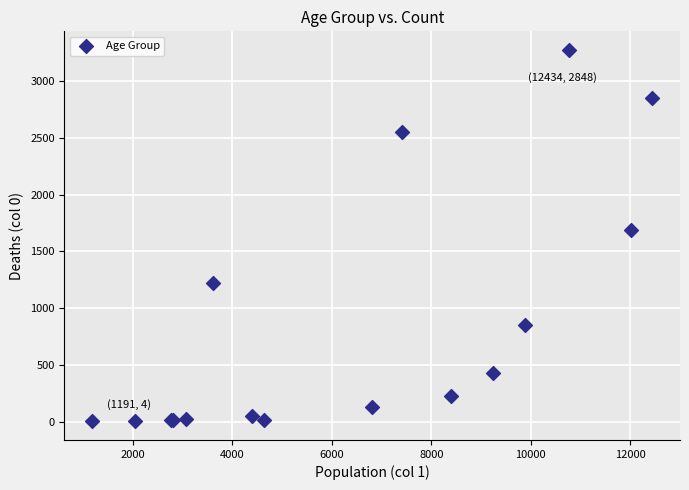

What Y value in the scatter plot is closest to 1638?

1690